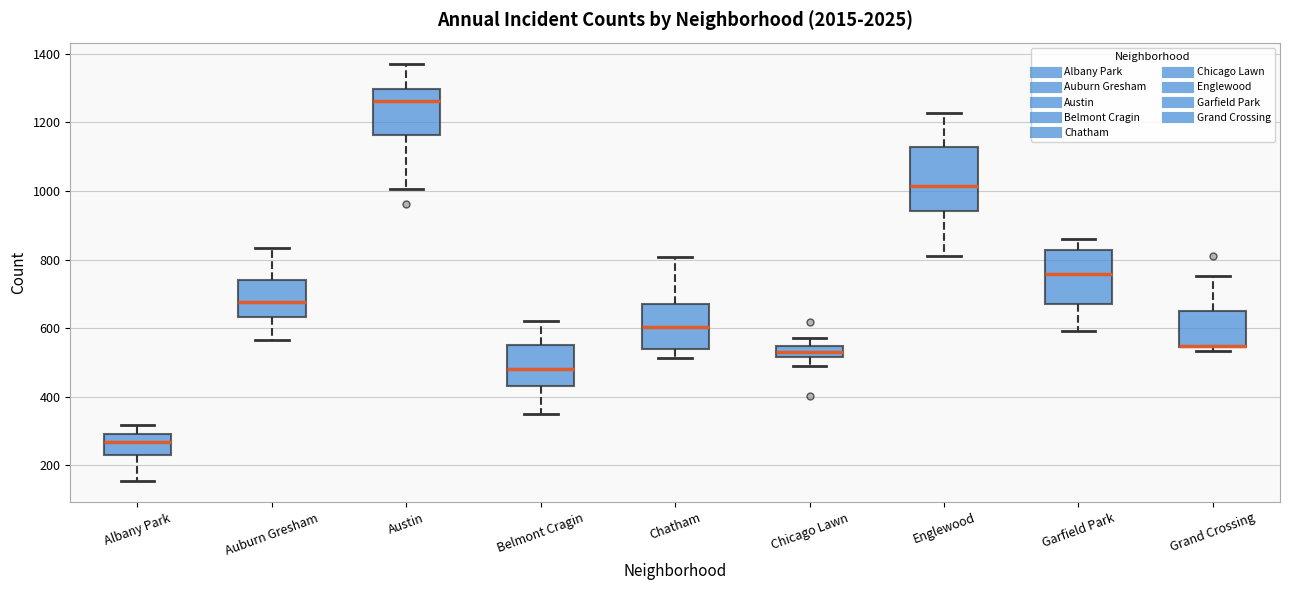

Reading left to right, transcribe this box plot: for each box, give where its median line is, the range the box spans, and where its two whiskers end, as read against the y-axis. The values are not printed on the chart, so give them approximately, as read against the axis.

Albany Park: median 260, box 220 to 300, whiskers 160 to 320
Auburn Gresham: median 680, box 640 to 740, whiskers 560 to 840
Austin: median 1260, box 1160 to 1300, whiskers 1000 to 1380
Belmont Cragin: median 480, box 440 to 560, whiskers 360 to 620
Chatham: median 600, box 540 to 680, whiskers 520 to 800
Chicago Lawn: median 540 (inside the box), box 520 to 540, whiskers 500 to 580
Englewood: median 1020, box 940 to 1120, whiskers 820 to 1220
Garfield Park: median 760, box 680 to 820, whiskers 600 to 860
Grand Crossing: median 540 (drawn on the box's lower edge), box 540 to 660, whiskers 540 (just below the box's lower edge) to 760